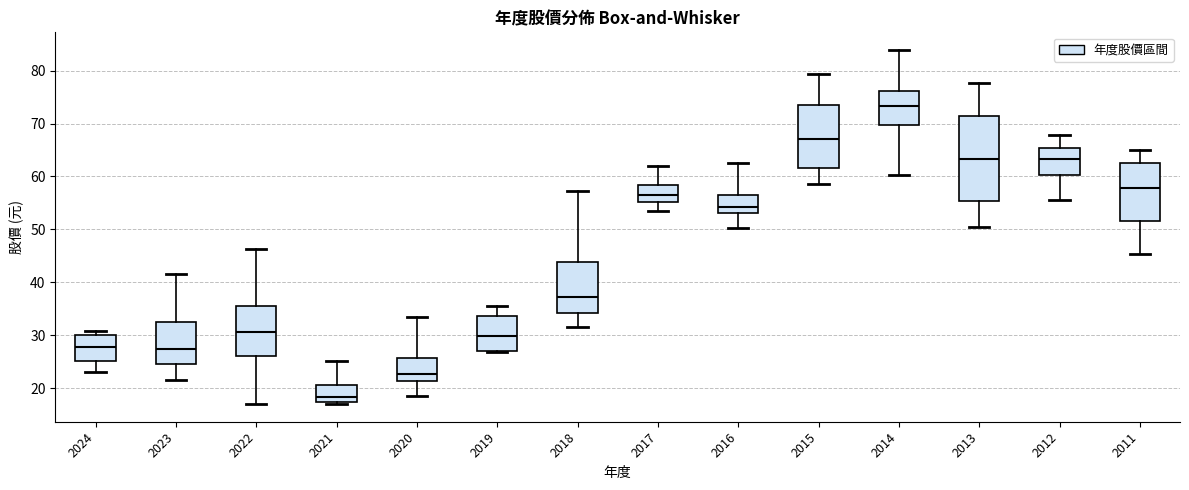

Where does the lower whisker of the box at x = 2012 end on the y-axis? The values are not printed on the chart, so give them approximately, as read against the axis.

56